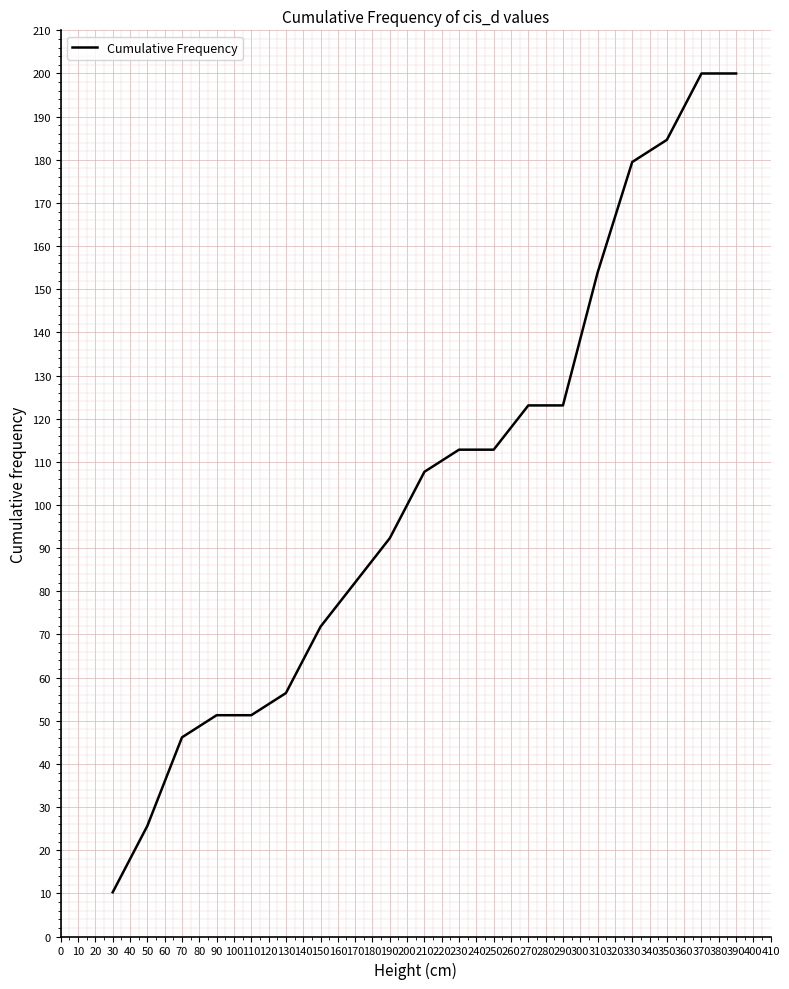

What is the difference between the second highest and minimum values?

189.7